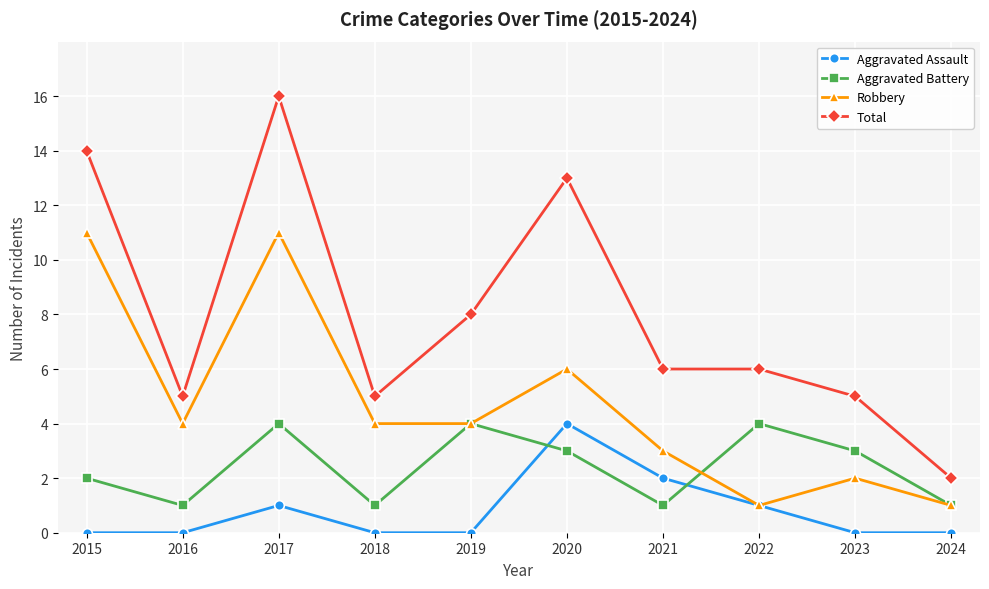

True or false: Total and Aggravated Battery intersect in this chart.

False